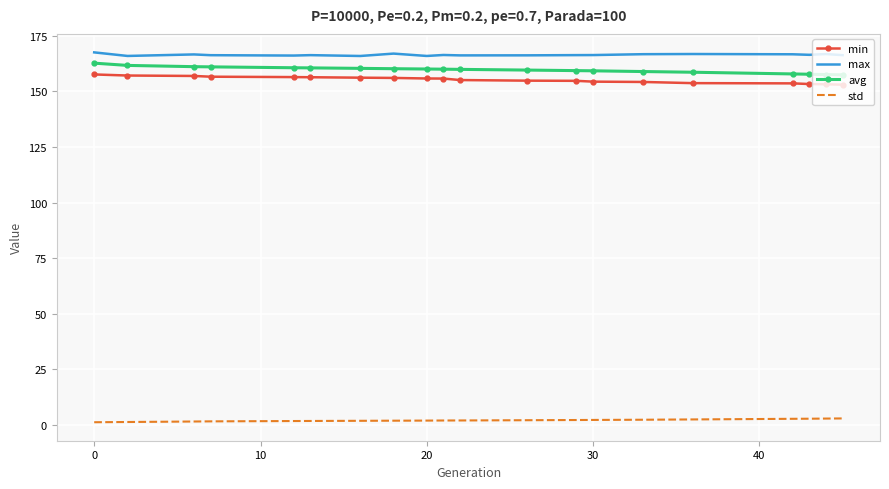

True or false: max and std intersect in this chart.

False